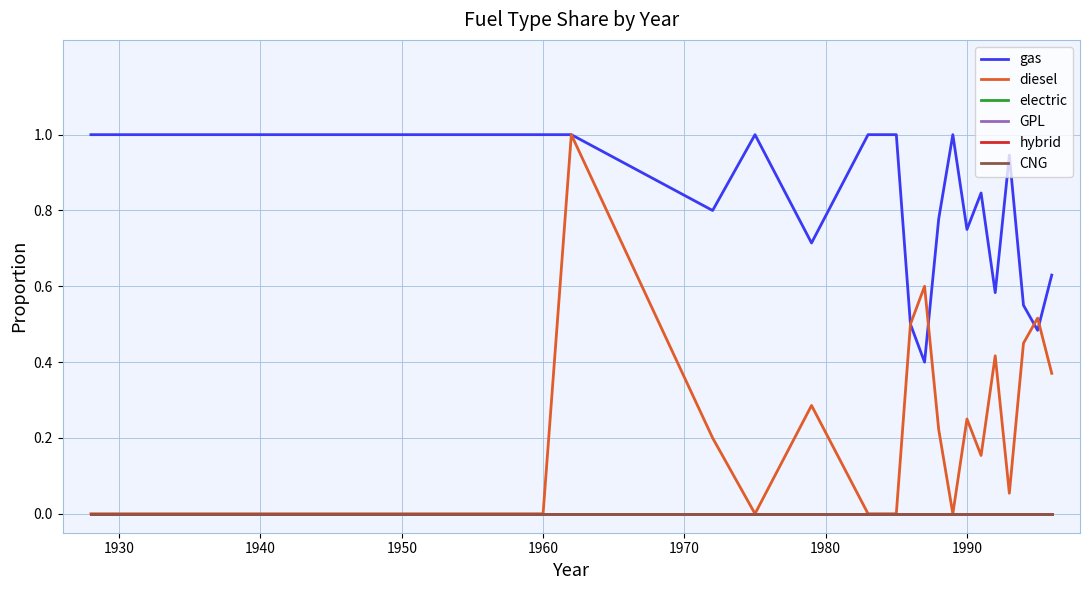

True or false: CNG and electric cross at least once.

False